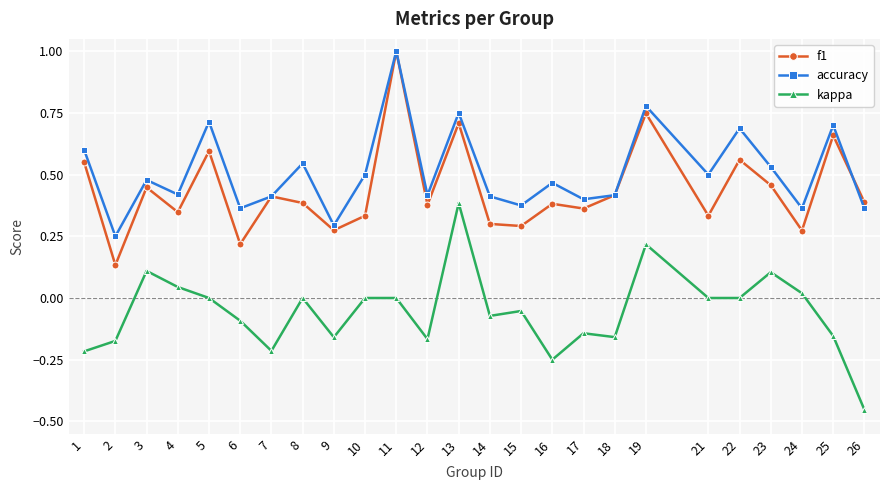

At which label does accuracy reach its minimum?

2